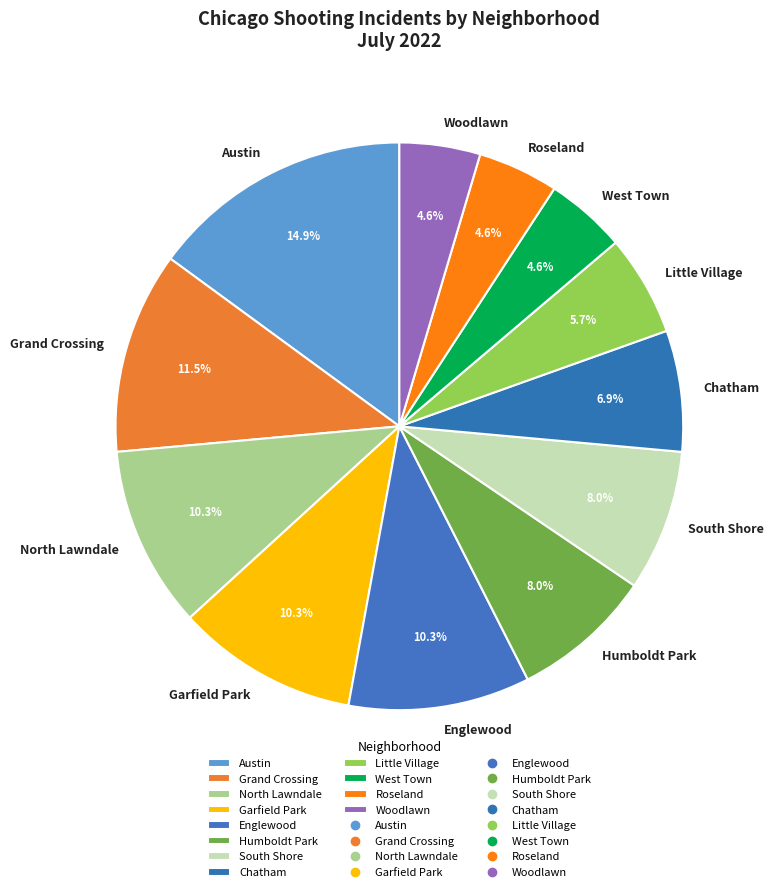

To the nearest percent, what portion does Englewood represent?

10%